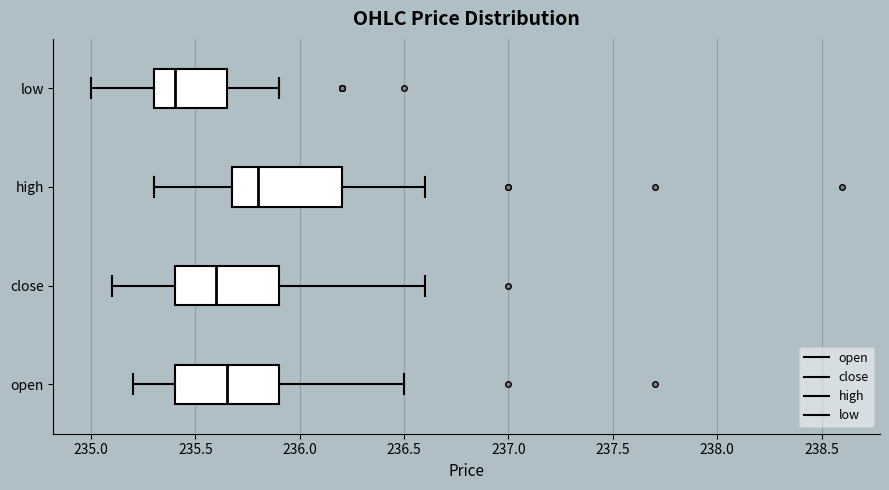

Reading bottom to top, transcribe this box plot: for each box, give where its median line is, the range the box spans, and where its two whiskers end, as read against the x-axis. The values are not printed on the chart, so give them approximately, as read against the axis.

open: median 235.65, box 235.40 to 235.90, whiskers 235.20 to 236.50
close: median 235.60, box 235.40 to 235.90, whiskers 235.10 to 236.60
high: median 235.80, box 235.70 to 236.20, whiskers 235.30 to 236.60
low: median 235.40, box 235.30 to 235.65, whiskers 235.00 to 235.90